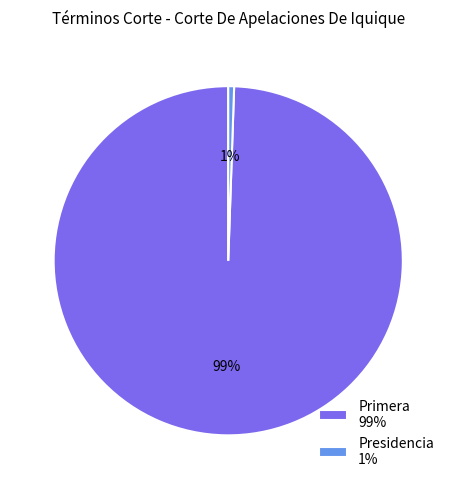

Between Presidencia and Primera, which is larger?

Primera